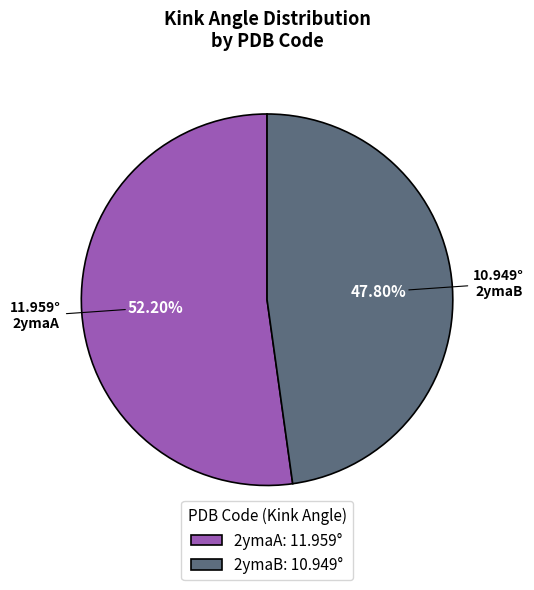

What percentage is the 2ymaA slice, to the nearest percent?

52%